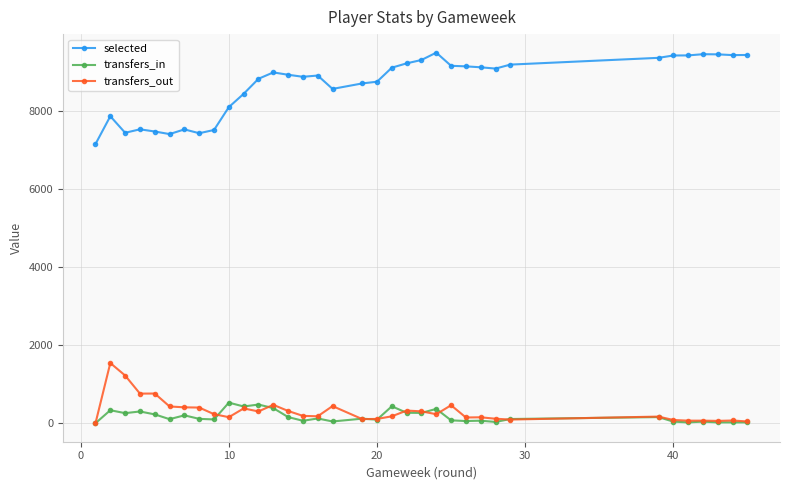

Does the chart display data point markers on the line(s)?

Yes